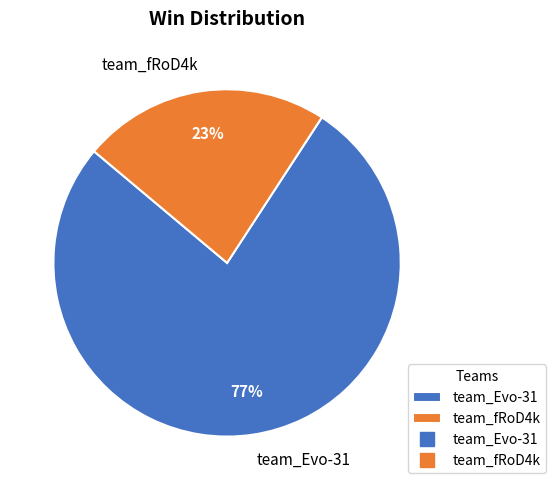

Count the number of slices in the pie.

2